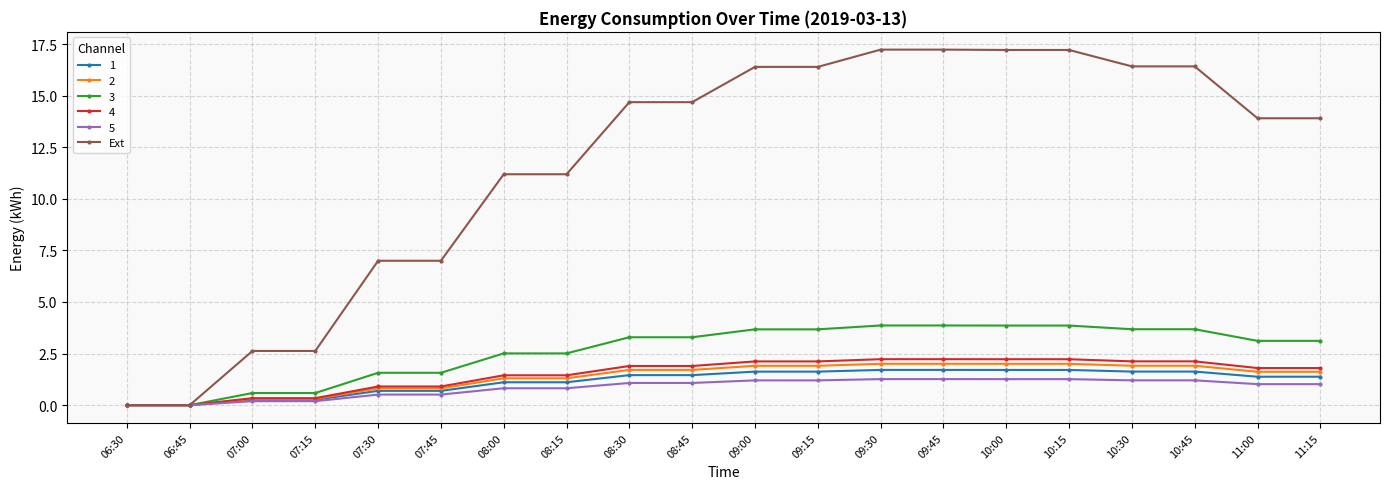

True or false: 3 has a value of 3.3 at 08:30.

True